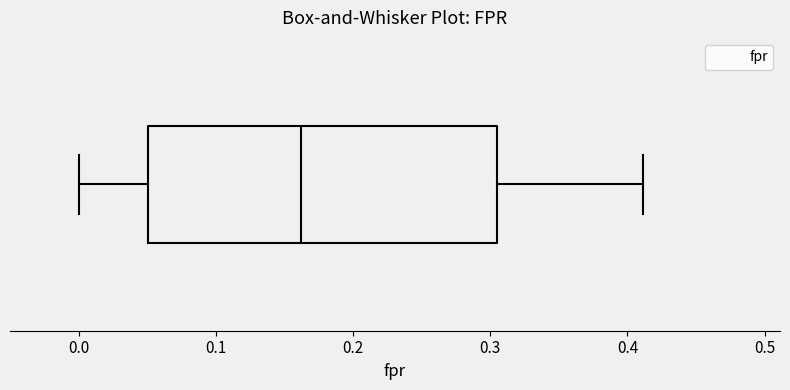

Transcribe this box plot: give where the median line is, the range the box spans, and where the two whiskers end, as read against the x-axis. The values are not printed on the chart, so give them approximately, as read against the axis.

median 0.16, box 0.05 to 0.30, whiskers 0.00 to 0.41